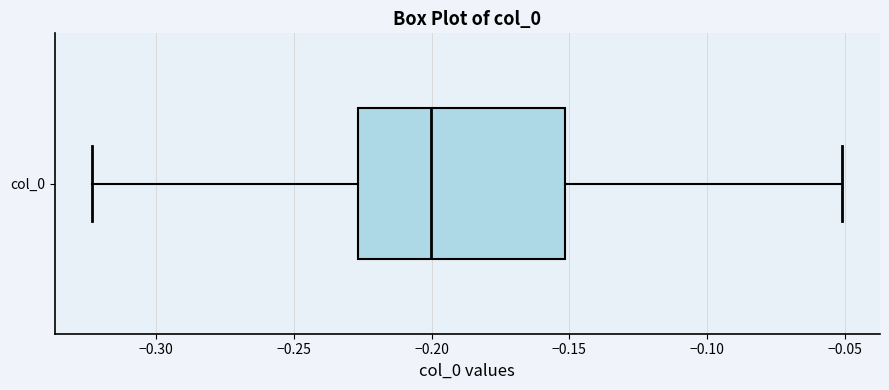

Transcribe this box plot: give where the median line is, the range the box spans, and where the two whiskers end, as read against the x-axis. The values are not printed on the chart, so give them approximately, as read against the axis.

median -0.200, box -0.225 to -0.150, whiskers -0.325 to -0.050